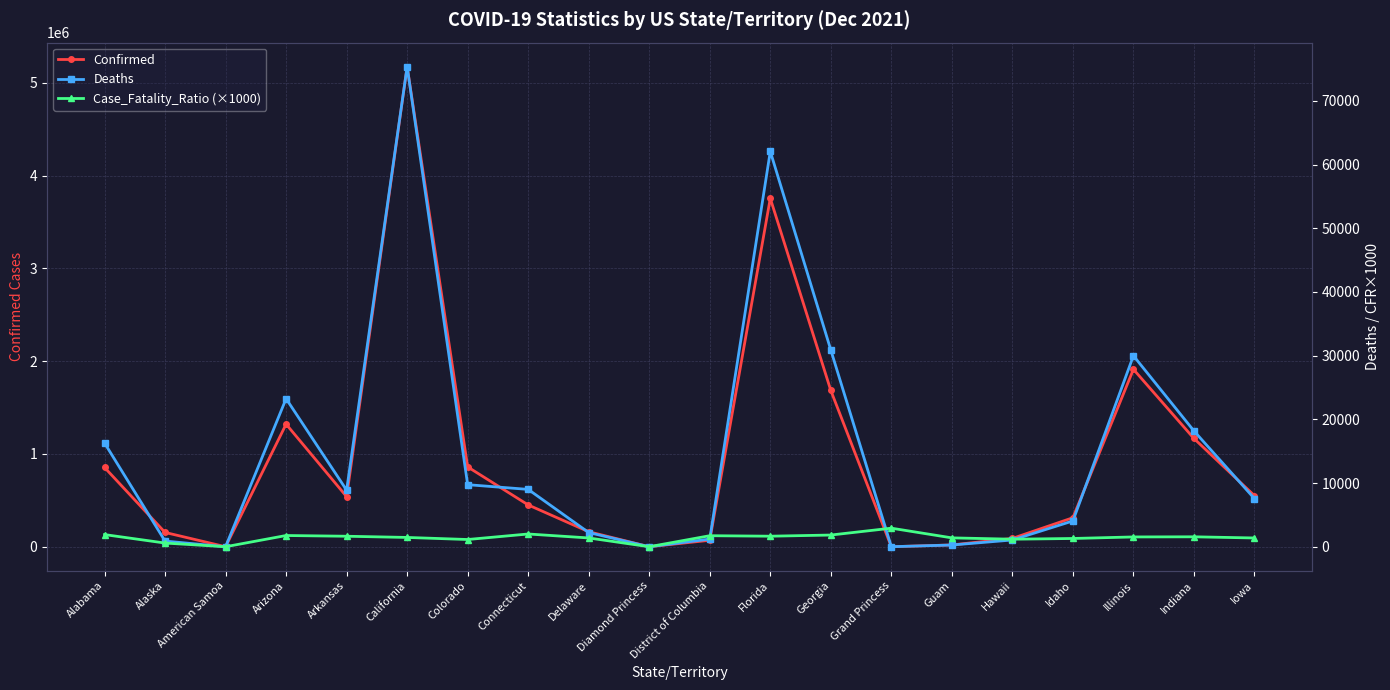

List the series in order of their peak value, highest first.

Confirmed, Deaths, Case_Fatality_Ratio (×1000)